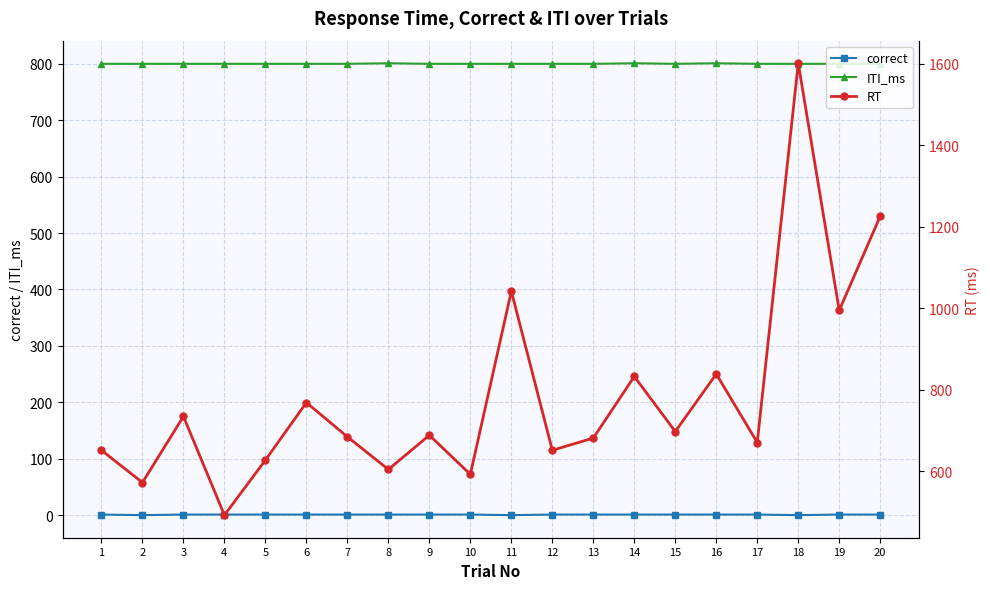

What is the difference between the maximum and minimum values in the correct series?

1